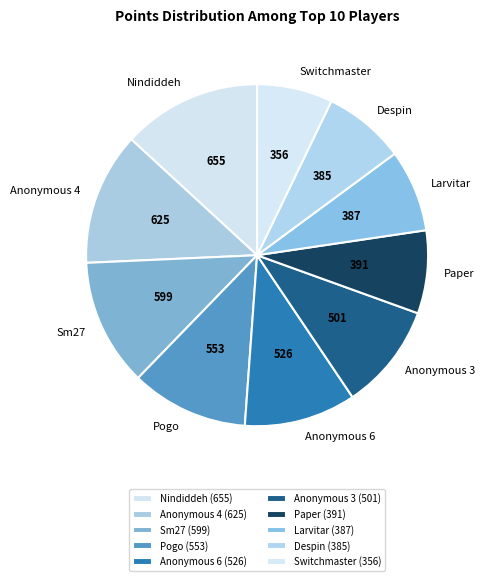

Approximately how many times larger is the value at Nindiddeh compared to Anonymous 6?

1.2